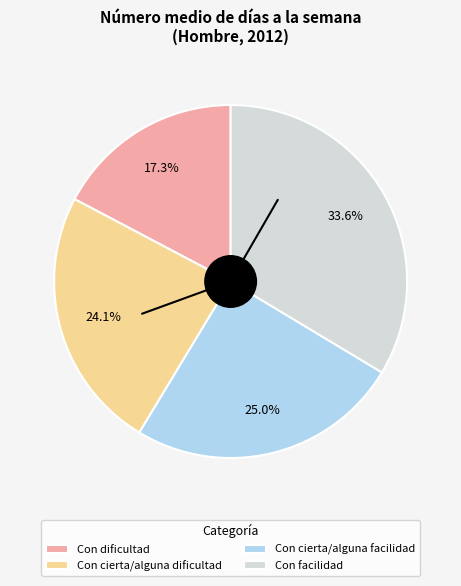

Rank the categories by value from highest to lowest.

Con facilidad, Con cierta/alguna facilidad, Con cierta/alguna dificultad, Con dificultad